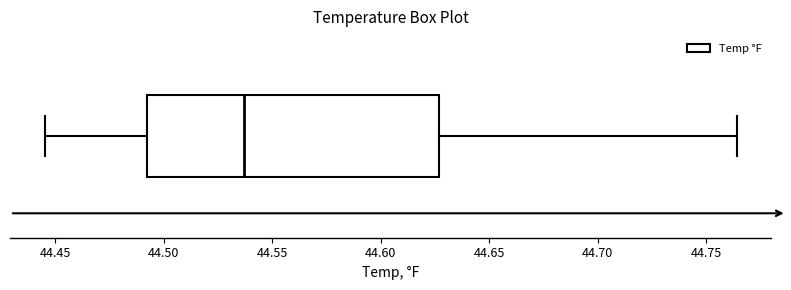

Transcribe this box plot: give where the median line is, the range the box spans, and where the two whiskers end, as read against the x-axis. The values are not printed on the chart, so give them approximately, as read against the axis.

median 44.535, box 44.490 to 44.625, whiskers 44.445 to 44.765